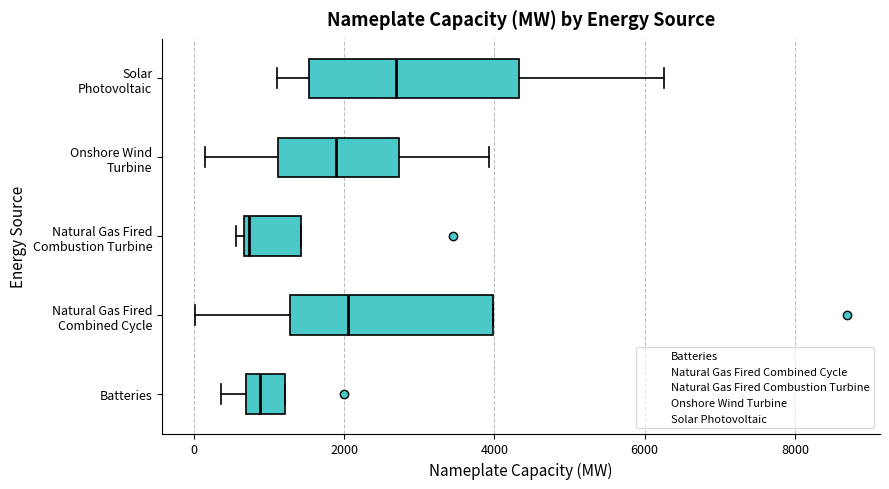

Reading bottom to top, read every box against the x-axis: the position of its median line, the range the box covers, and the ends of its whiskers. The values are not printed on the chart, so give them approximately, as read against the axis.

Batteries: median 800, box 600 to 1200, whiskers 400 to 1200
Natural Gas Fired Combined Cycle: median 2000, box 1200 to 4000, whiskers 0 to 4000
Natural Gas Fired Combustion Turbine: median 800, box 600 to 1400, whiskers 600 (just left of the box's left edge) to 1400
Onshore Wind Turbine: median 1800, box 1200 to 2800, whiskers 200 to 4000
Solar Photovoltaic: median 2600, box 1600 to 4400, whiskers 1200 to 6200